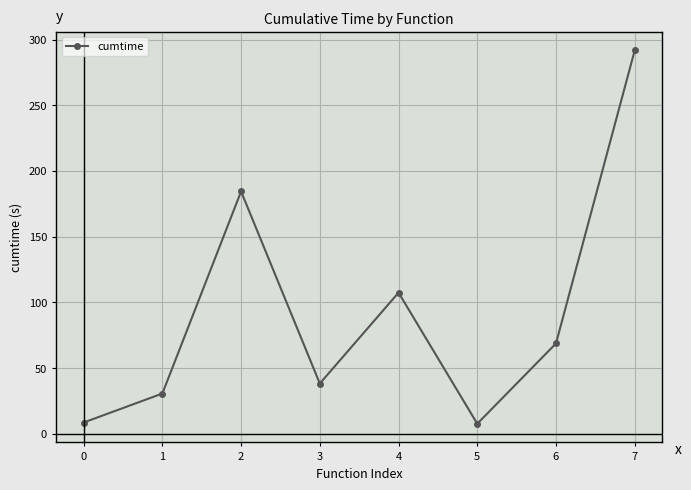

Where does the data first go above 68?

2